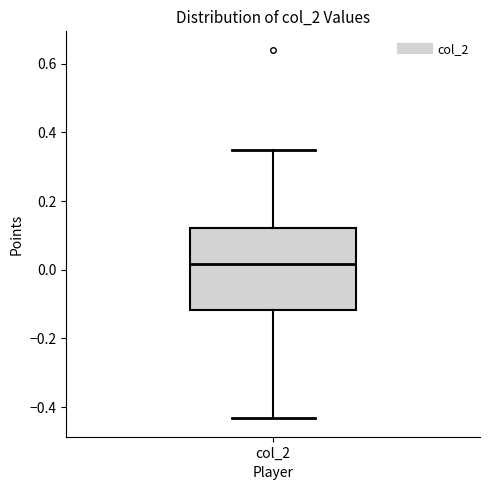

Read this box plot against the y-axis: the position of the median line, the range covered by the box, and the ends of both whiskers. The values are not printed on the chart, so give them approximately, as read against the axis.

median 0.02, box -0.12 to 0.12, whiskers -0.44 to 0.34